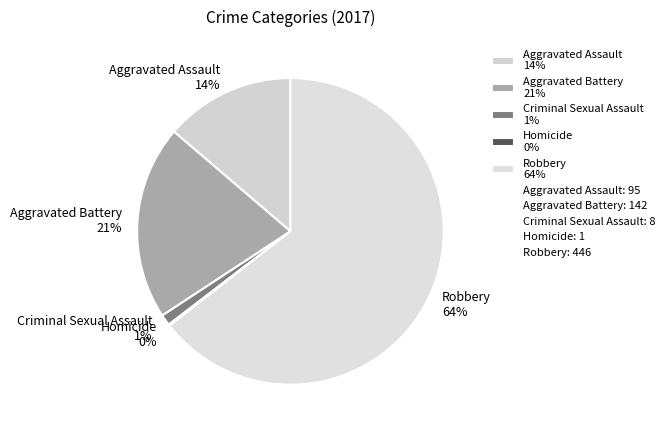

True or false: Aggravated Assault 14% accounts for 8% of the total.

False